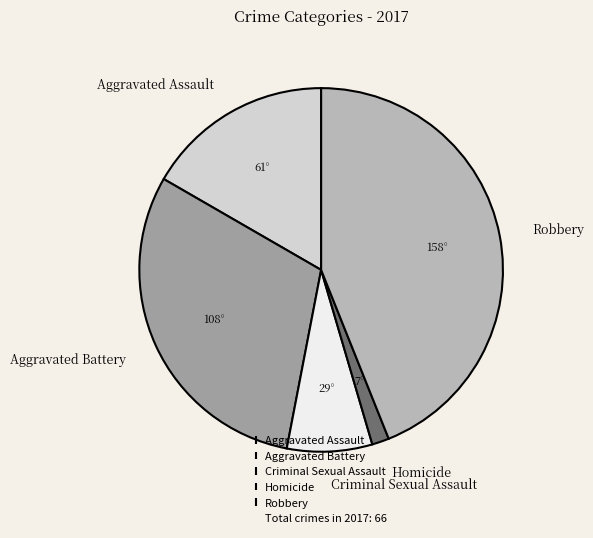

What is the ratio of the value at Robbery to the value at Aggravated Assault?

2.6